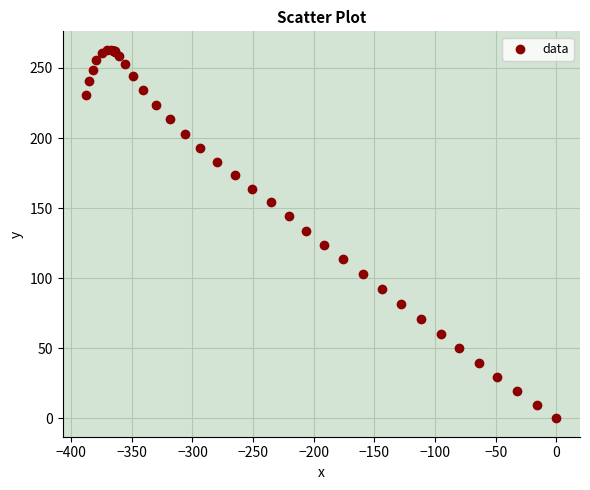

What Y value in the scatter plot is closest to 131?

134.0